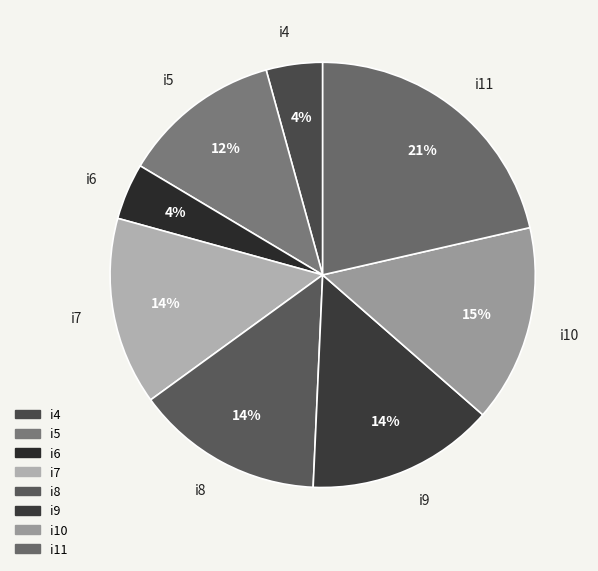

Combined, do i8 and i6 account for over 50%?

No